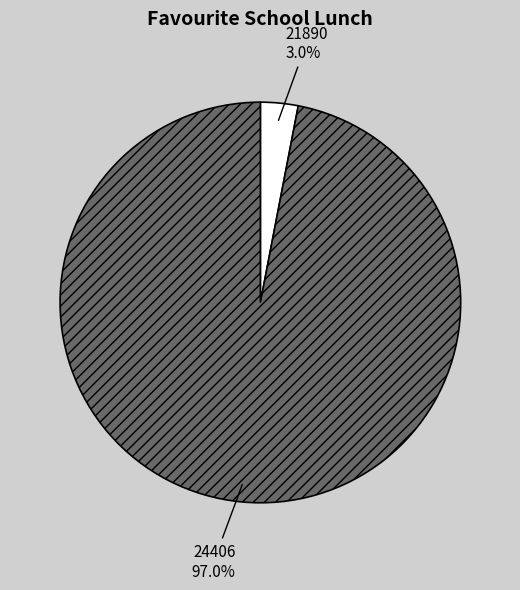

Which category has the biggest portion of the pie?

24406